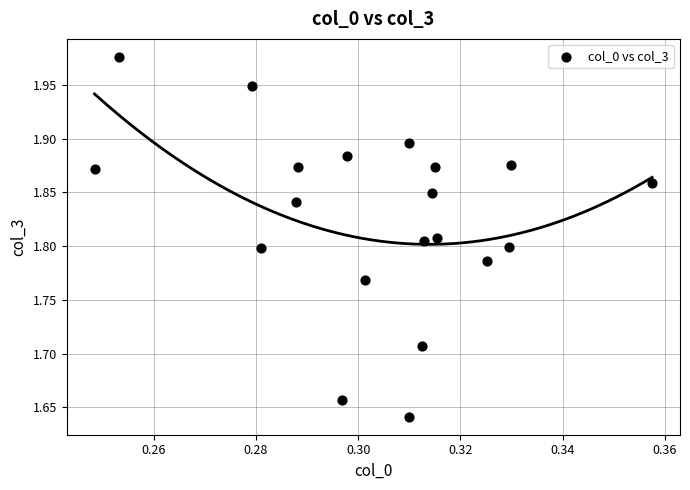

What is the range of Y values (max minus min)?

0.3